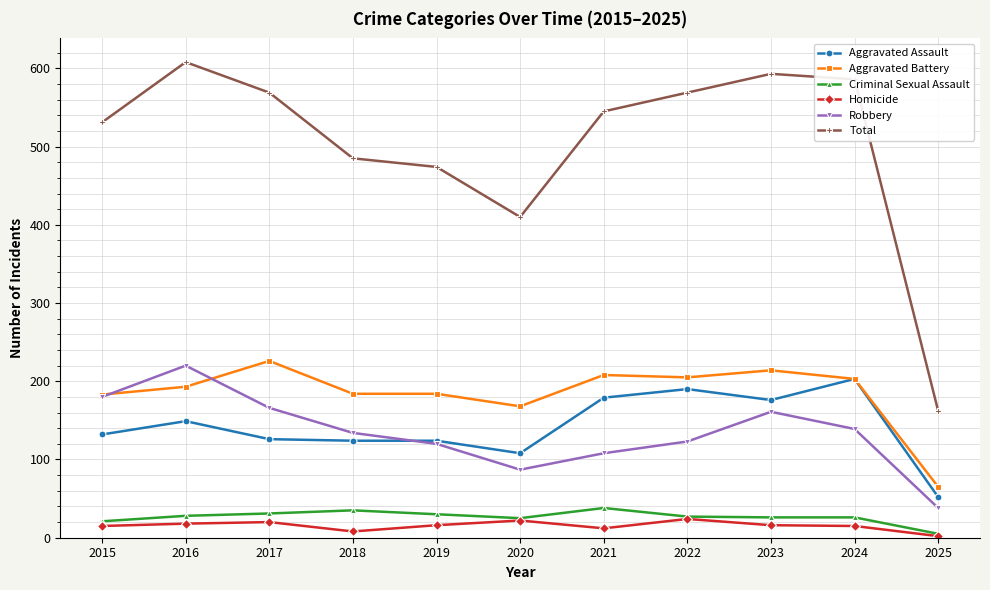

True or false: Aggravated Assault has a value of 158 at 2020.

False